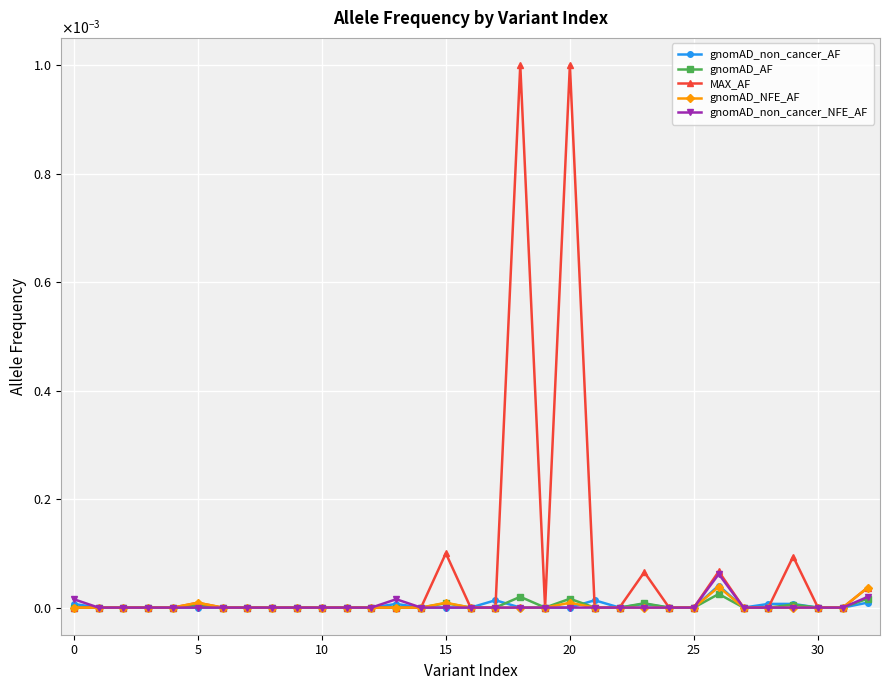

What are all the series names shown in the legend?

gnomAD_non_cancer_AF, gnomAD_AF, MAX_AF, gnomAD_NFE_AF, gnomAD_non_cancer_NFE_AF